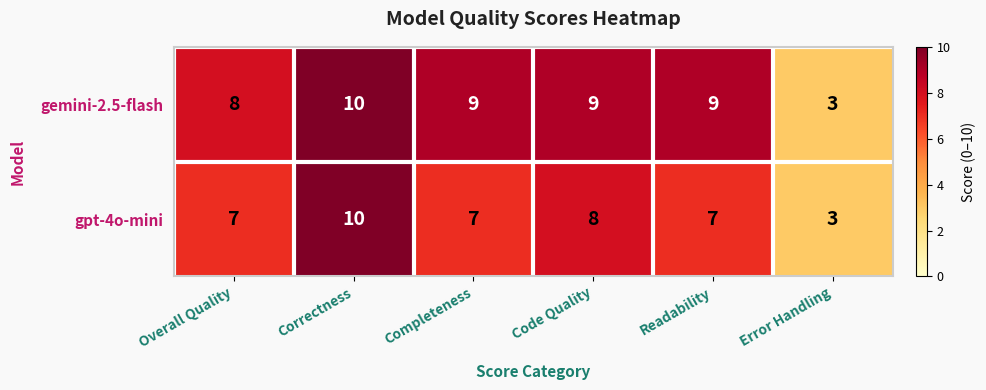

Read the gemini-2.5-flash value at Correctness.

10